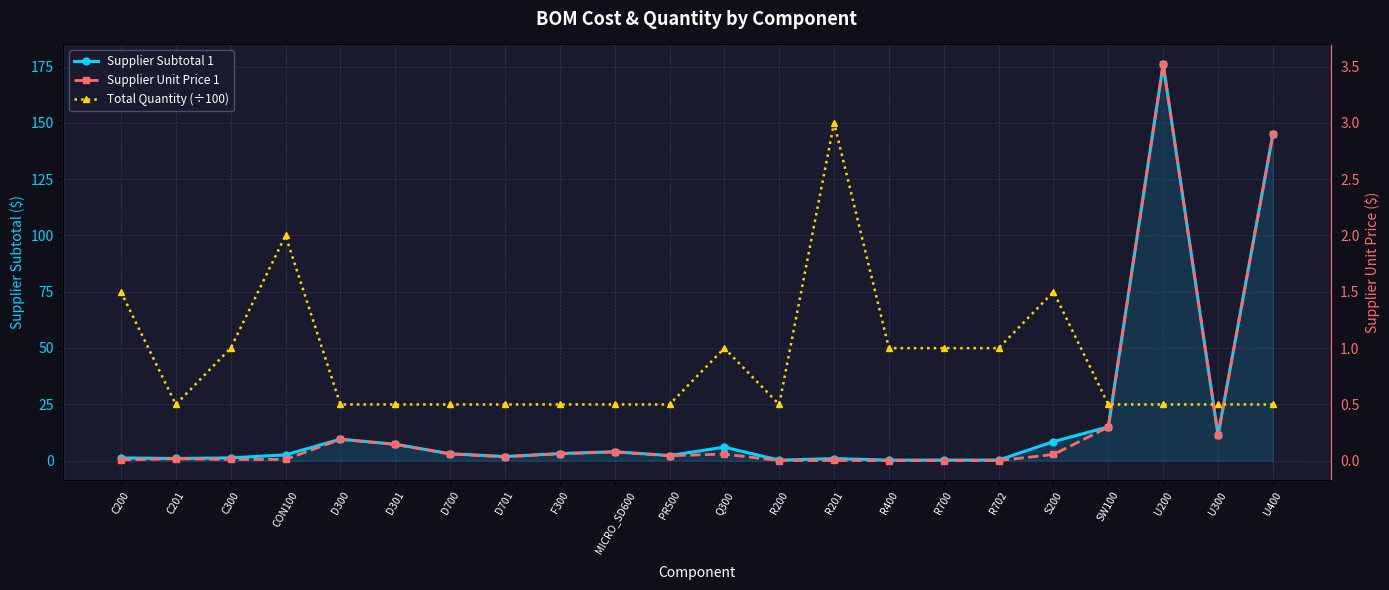

Does the chart have visible grid lines?

Yes